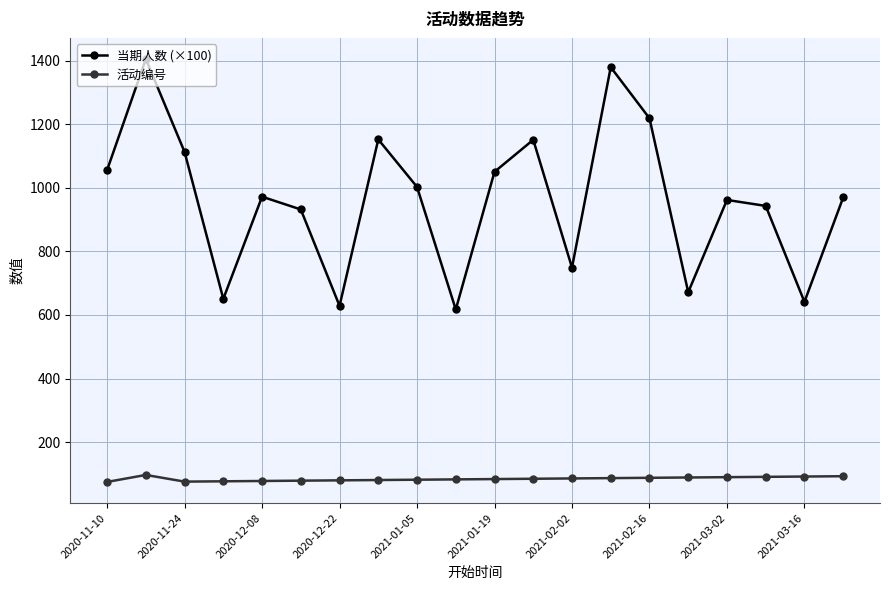

What is the value of the 当期人数 (×100) point at the 14th from the left?

1379.3